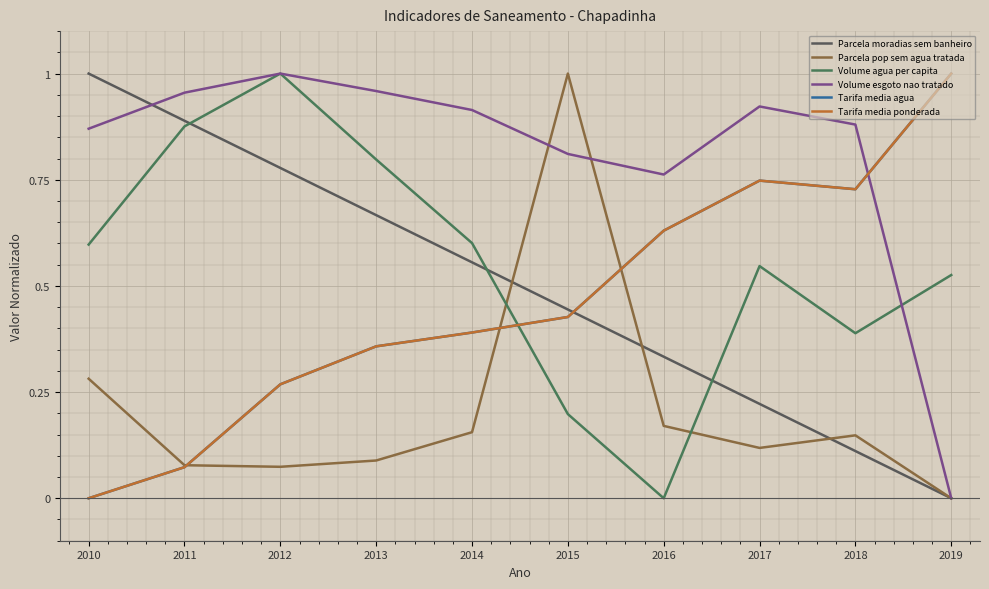

What is the greatest value displayed?

1.0